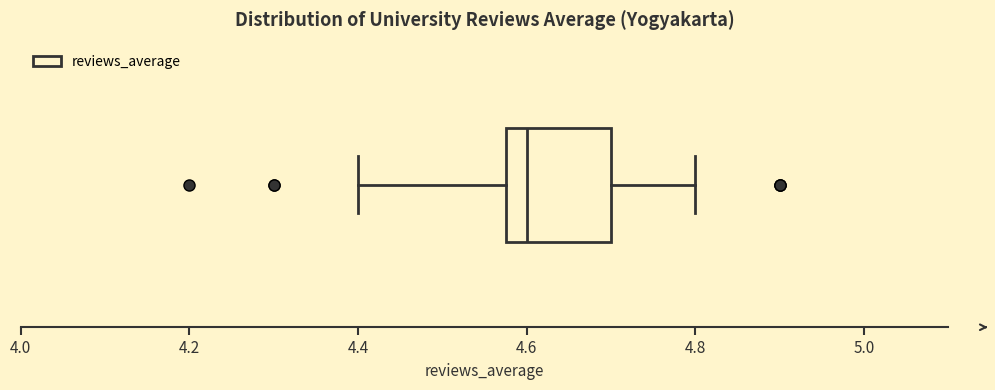

Transcribe this box plot: give where the median line is, the range the box spans, and where the two whiskers end, as read against the x-axis. The values are not printed on the chart, so give them approximately, as read against the axis.

median 4.60, box 4.58 to 4.70, whiskers 4.40 to 4.80